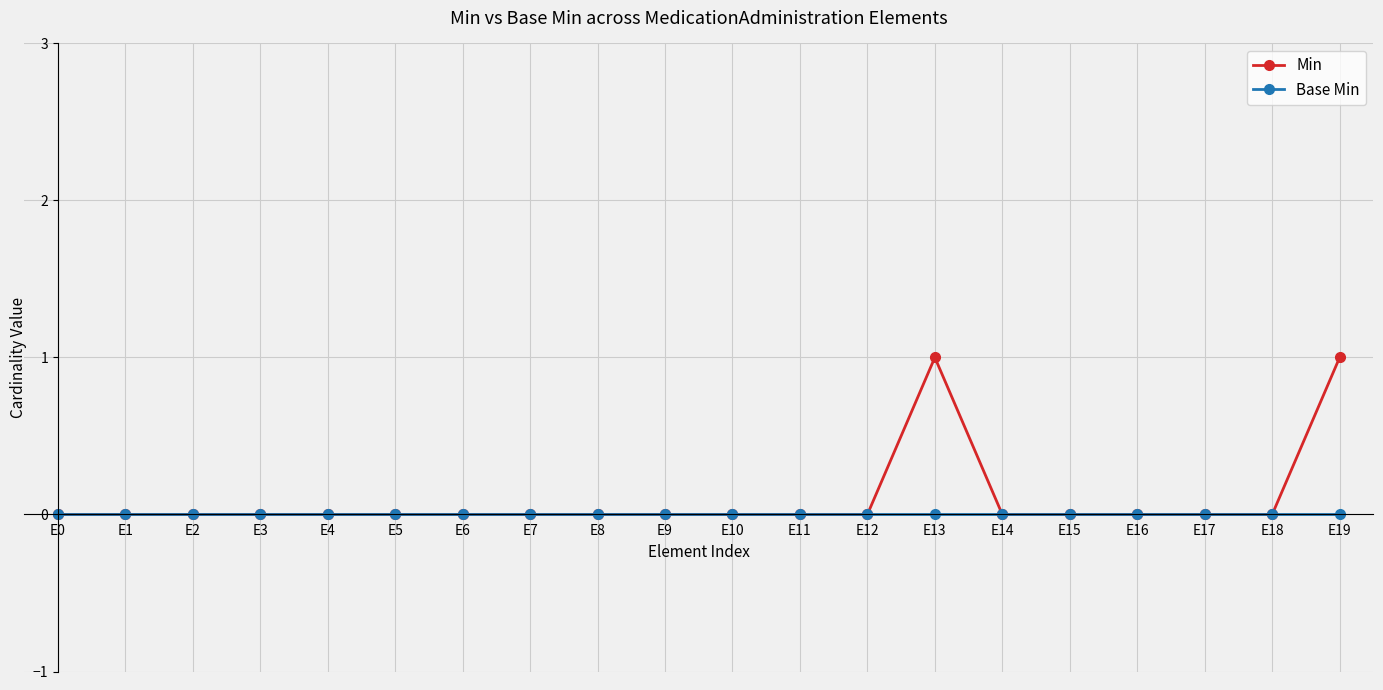

Which series has the largest range (max minus min)?

Min